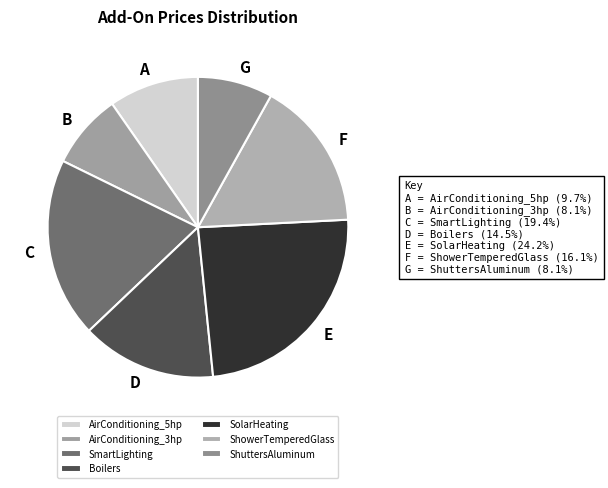

How many segments does this pie chart have?

7